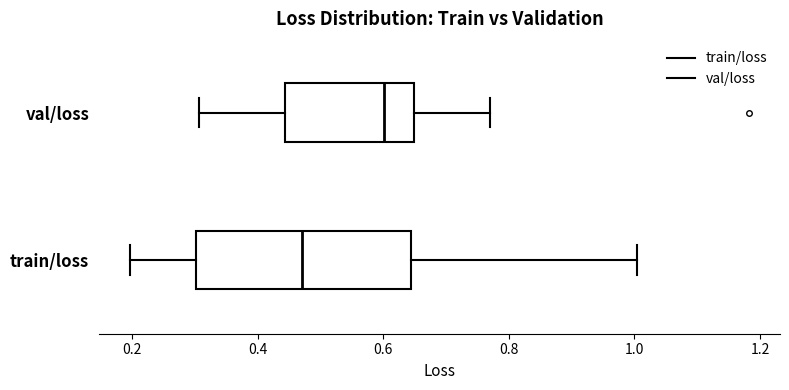

Reading bottom to top, transcribe this box plot: for each box, give where its median line is, the range the box spans, and where its two whiskers end, as read against the x-axis. The values are not printed on the chart, so give them approximately, as read against the axis.

train/loss: median 0.46, box 0.30 to 0.64, whiskers 0.20 to 1.00
val/loss: median 0.60, box 0.44 to 0.64, whiskers 0.30 to 0.78